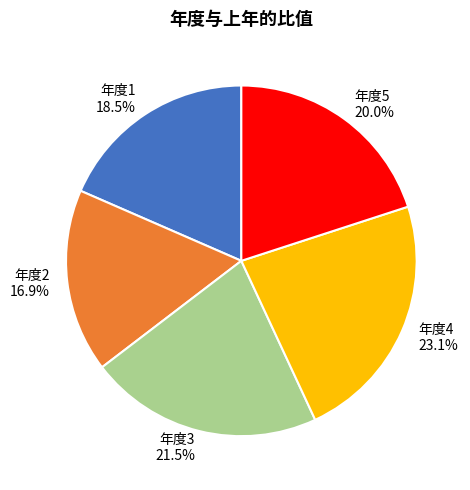

Is there any slice that represents more than half of the pie?

No